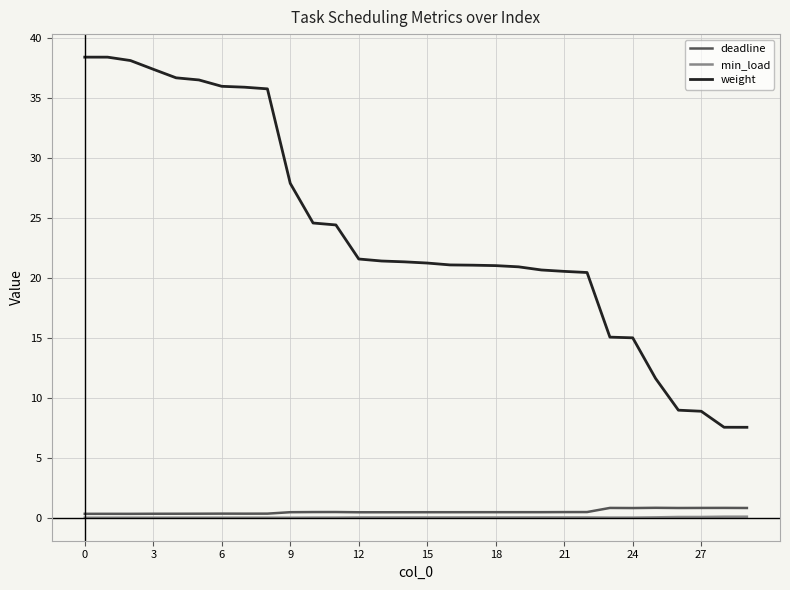

True or false: weight and min_load cross at least once.

False